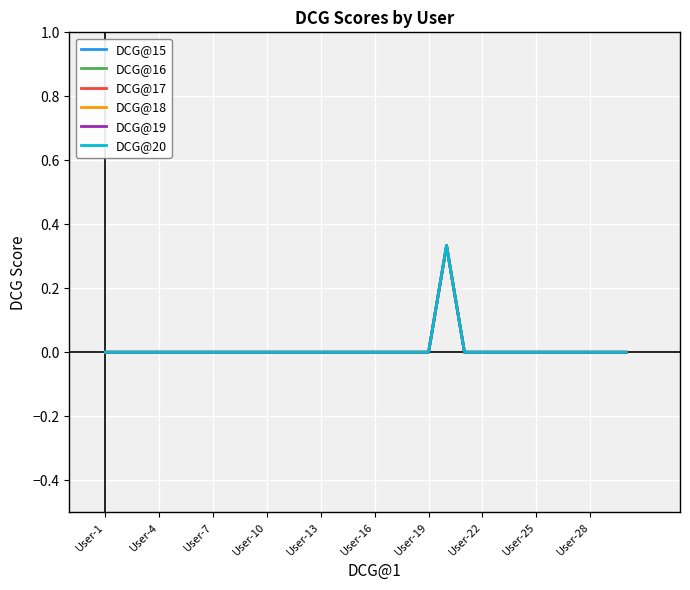

What is the difference between the maximum and minimum values in the DCG@17 series?

0.3